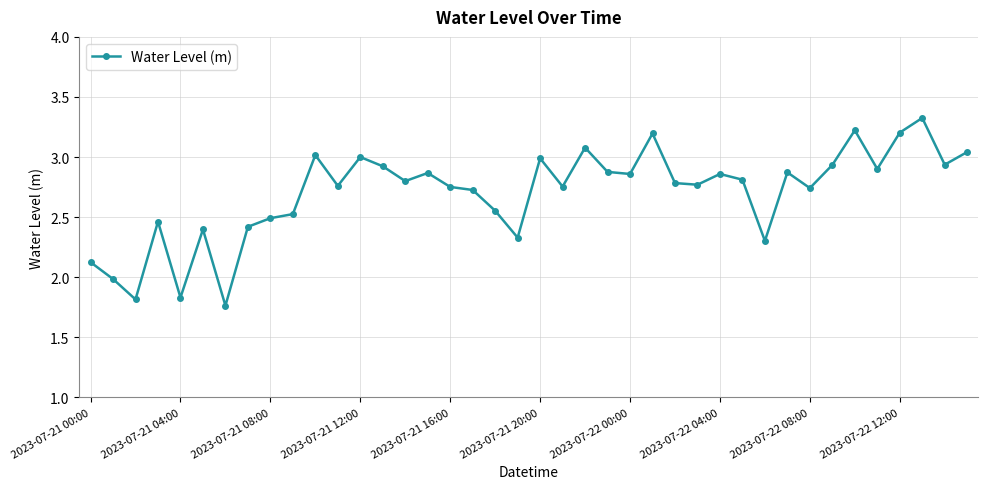

What is the greatest value displayed?

3.3